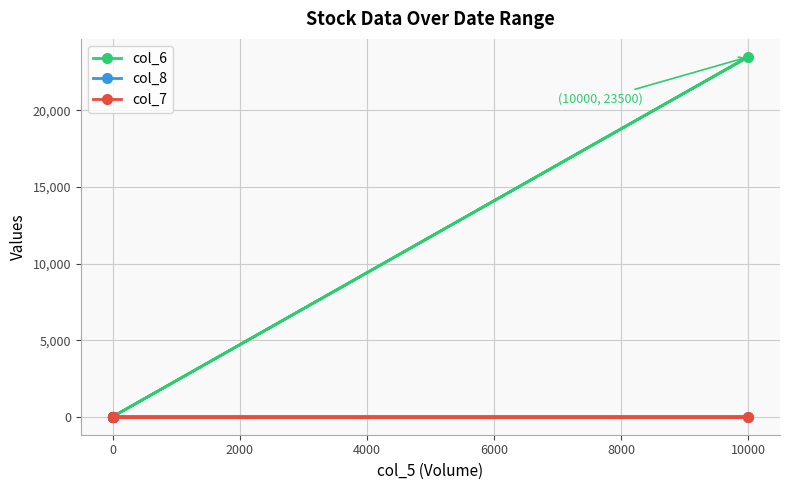

List the series in order of their peak value, lowest first.

col_7, col_8, col_6